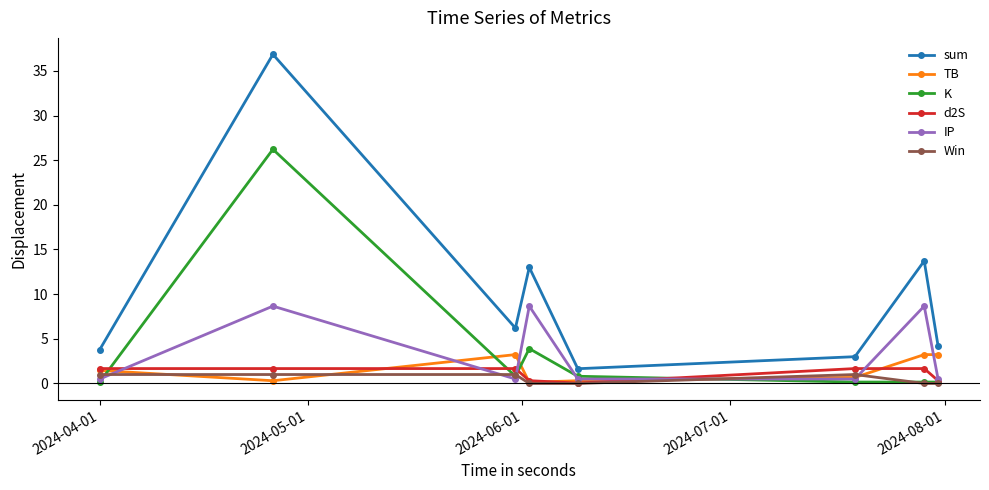

Which series has the largest total across all categories?

sum